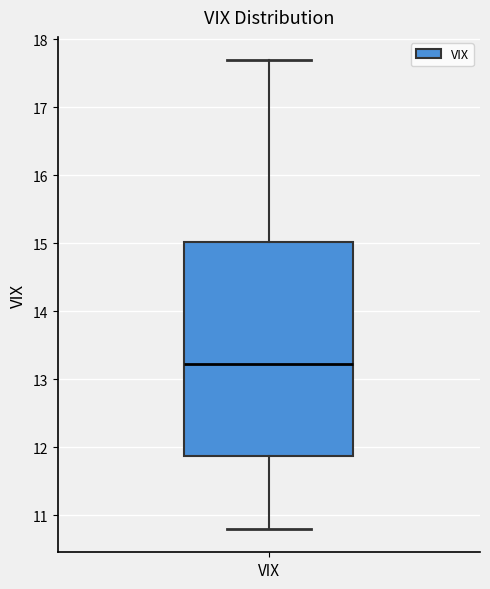

Where does the upper whisker of the box for VIX end on the y-axis? The values are not printed on the chart, so give them approximately, as read against the axis.

17.7